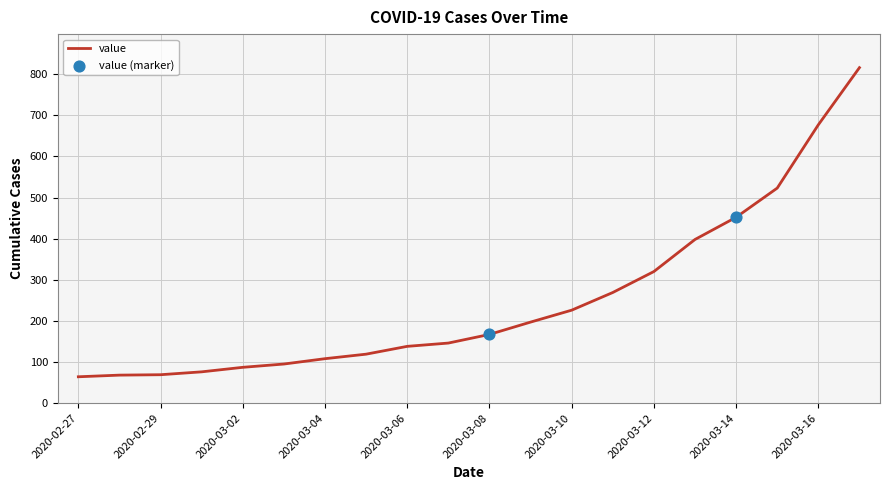

What is the maximum value shown in the chart?

816